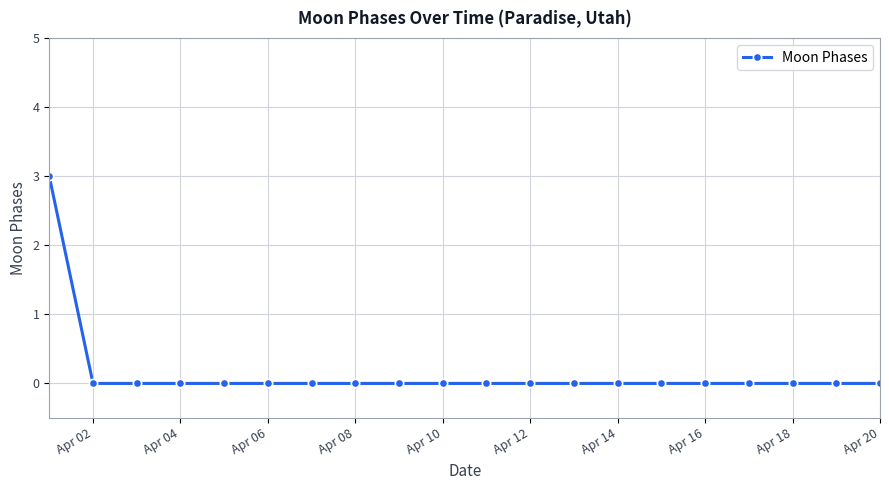

Reading left to right, list all the values displayed in this chart.

3	0	0	0	0	0	0	0	0	0	0	0	0	0	0	0	0	0	0	0